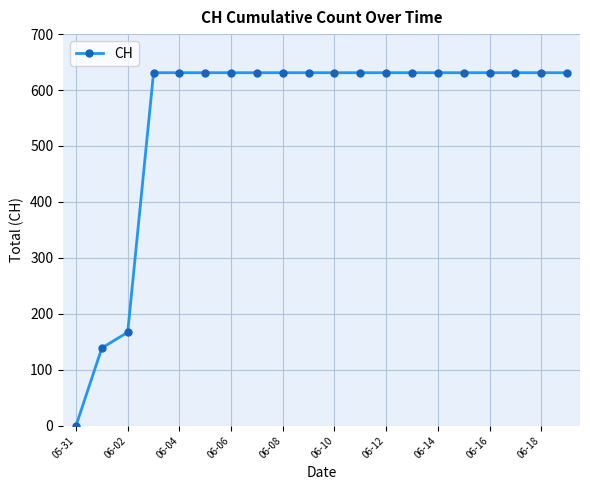

How many values are below 631?

3